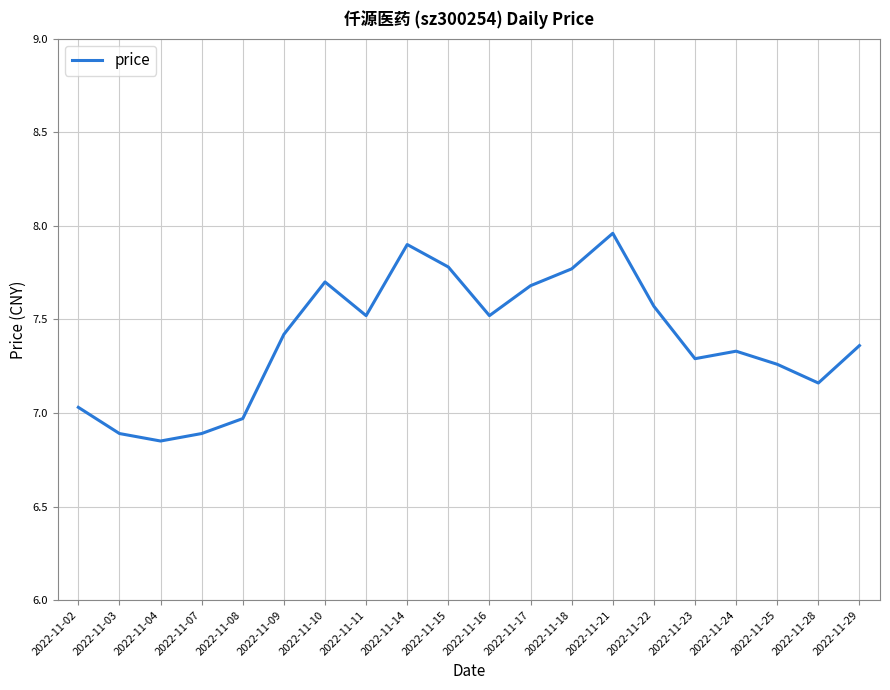

The value at 2022-11-04 is 11.5. True or false?

False